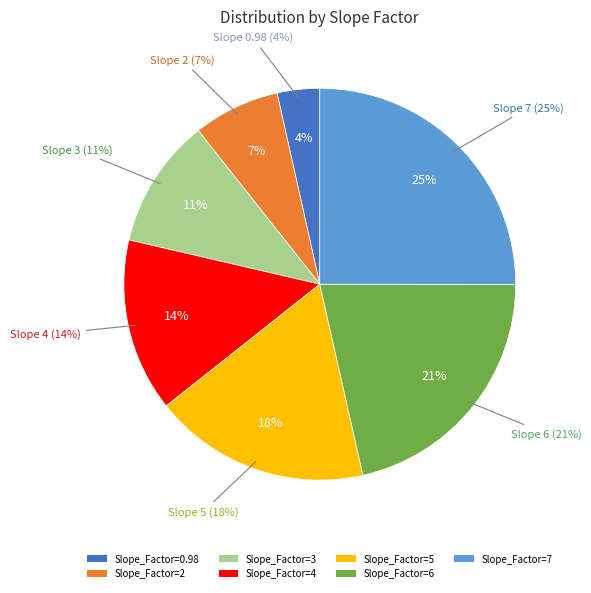

What is the ratio of the value at 2 to the value at 7?

0.3